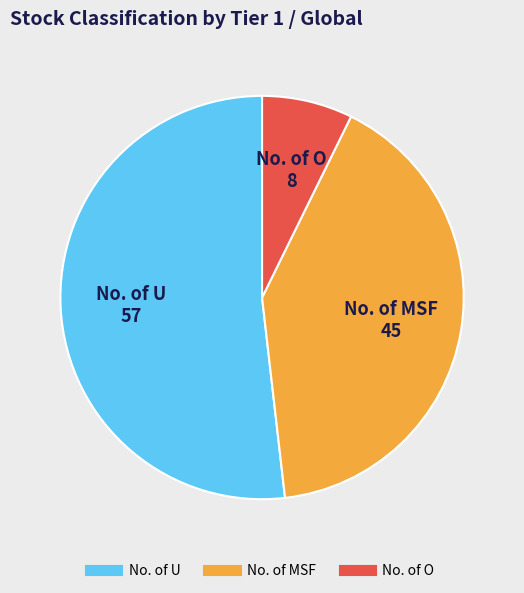

Rank the categories by value from highest to lowest.

No. of U, No. of MSF, No. of O